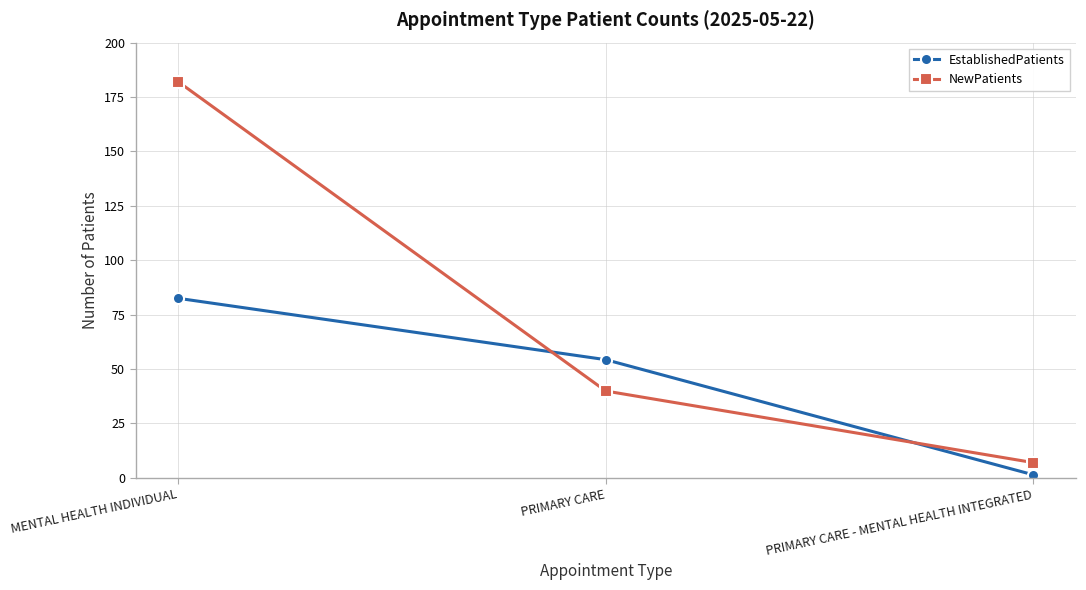

What value does the EstablishedPatients series have at MENTAL HEALTH INDIVIDUAL?

82.5